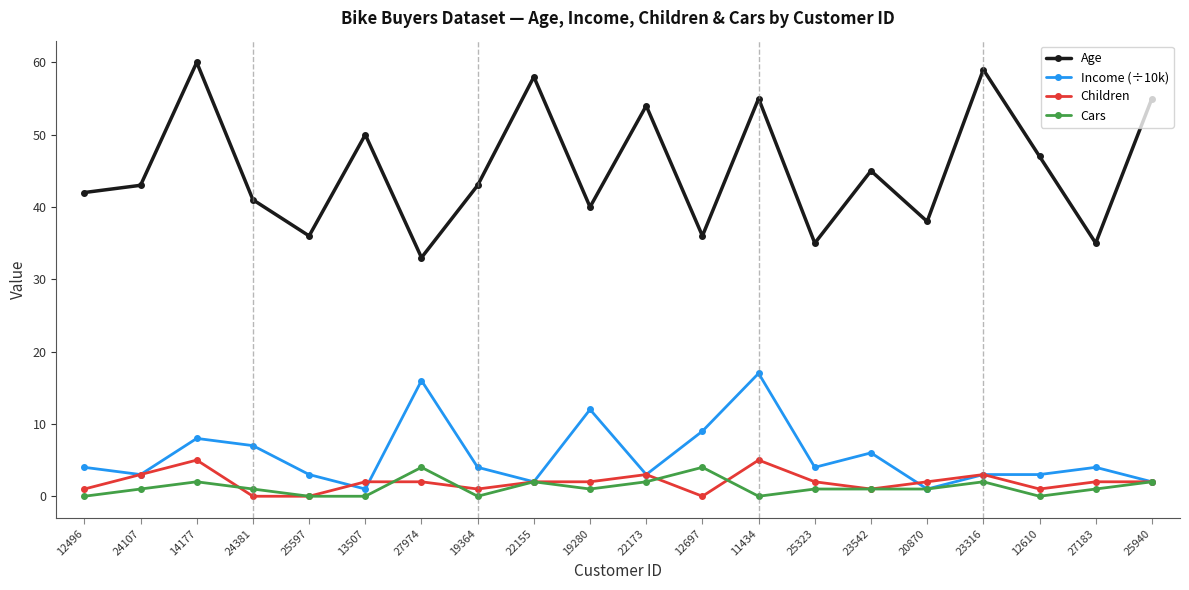

Which series has the largest total across all categories?

Age